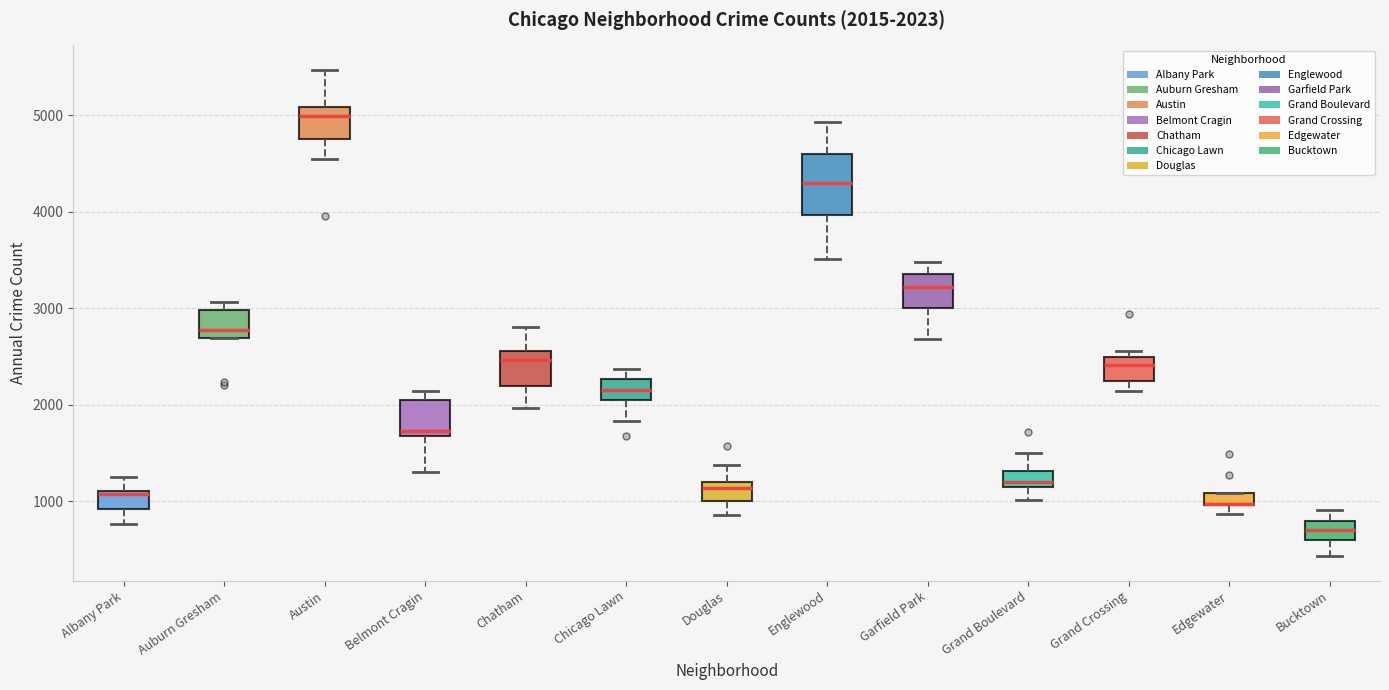

Comparing the boxes themselves (not the whiskers), which one is the tallest?

Englewood